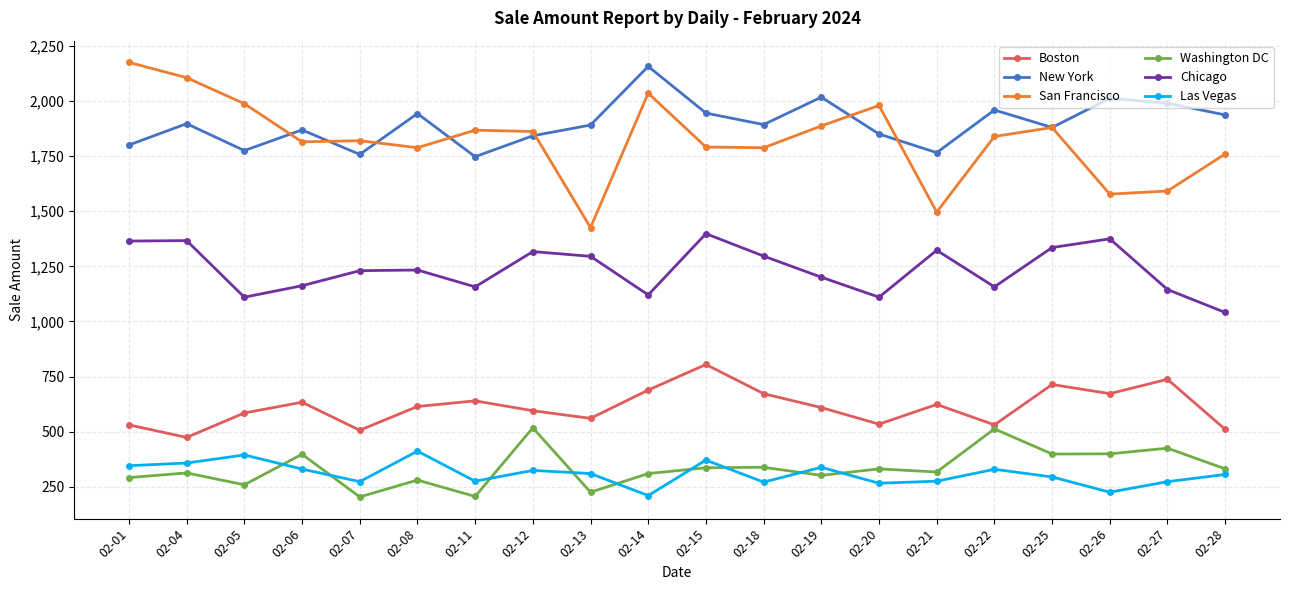

What is the greatest value displayed?

2174.9